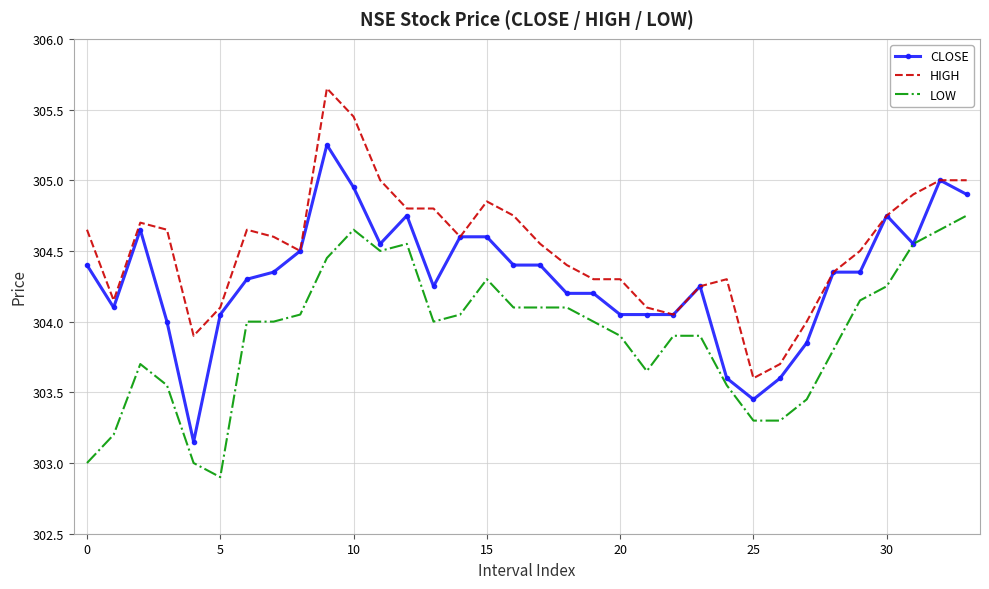

True or false: LOW and HIGH intersect in this chart.

False